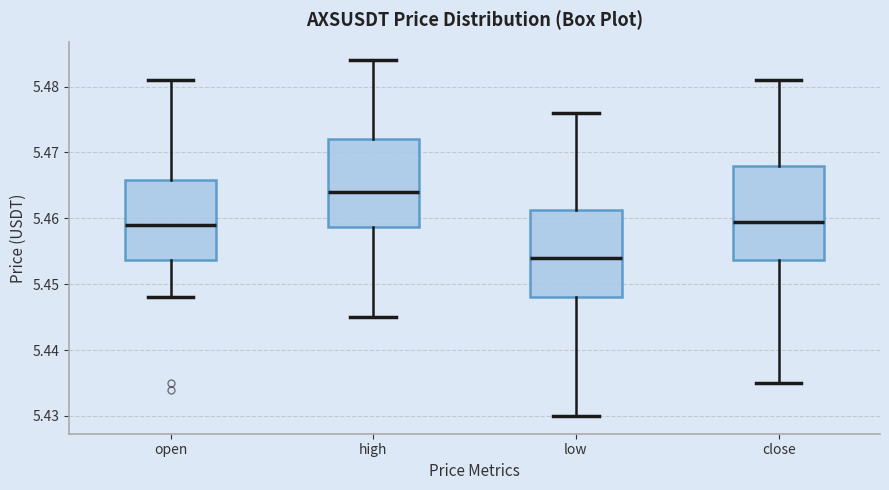

Which box has the lowest median line?

low